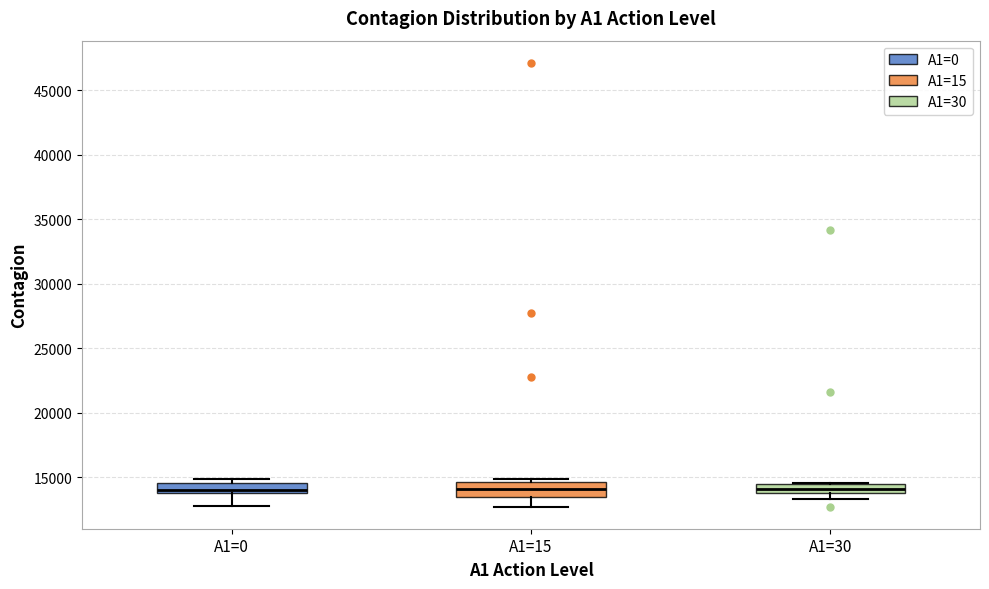

Where is the upper edge of the box for A1=0 on the y-axis? The values are not printed on the chart, so give them approximately, as read against the axis.

14500